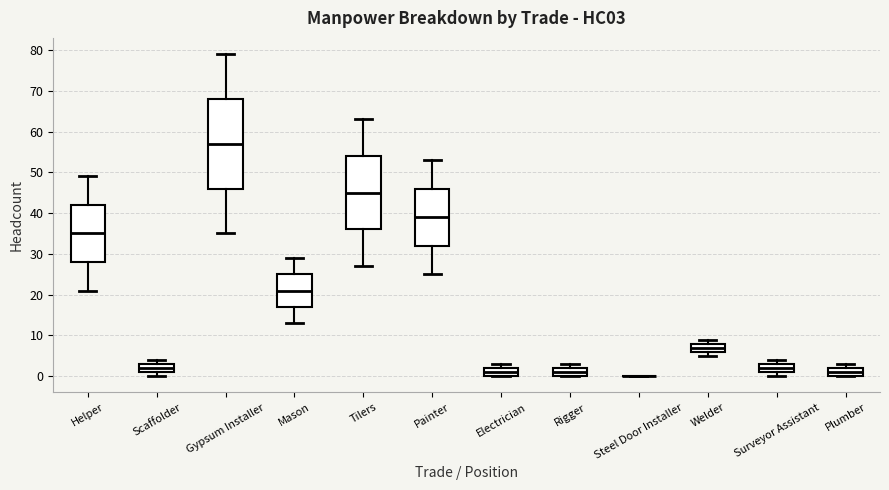

Comparing the boxes themselves (not the whiskers), which one is the tallest?

Gypsum Installer